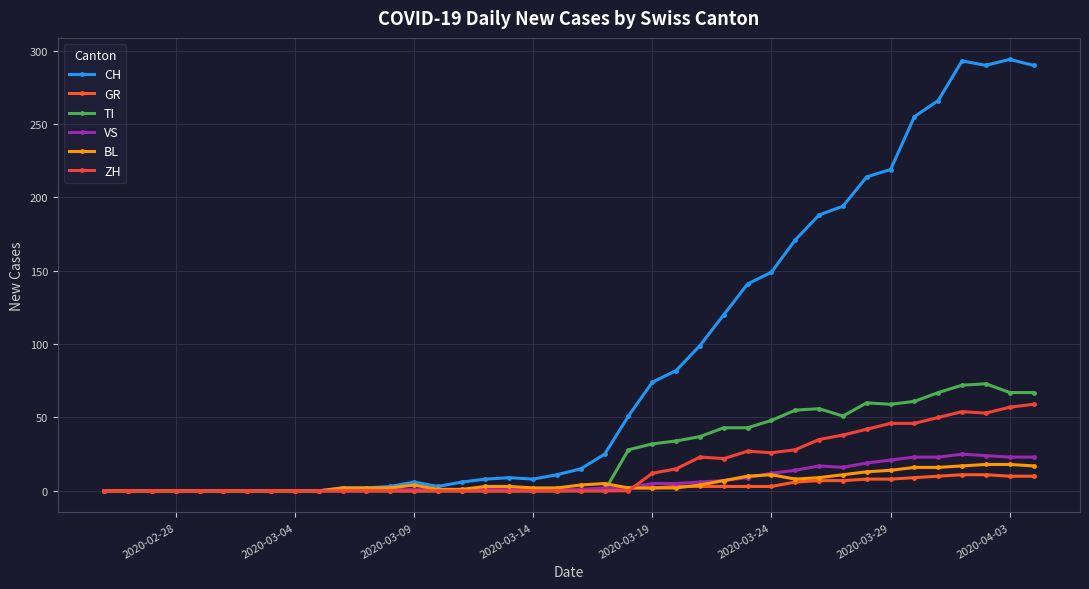

Is this an area chart (filled region under the line)?

No